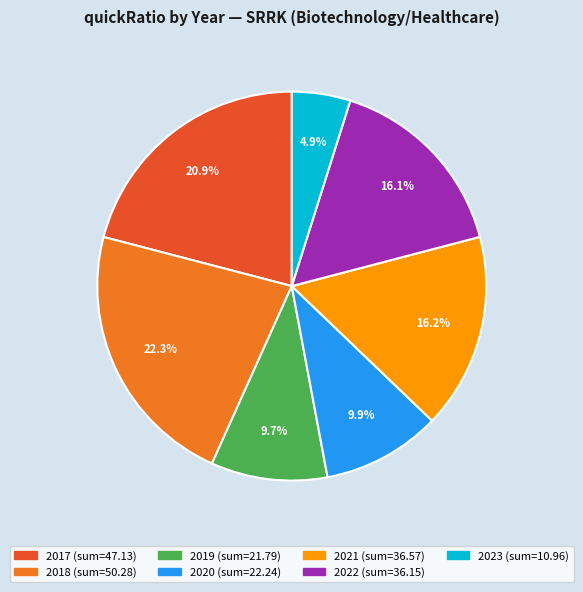

Count the number of slices in the pie.

7